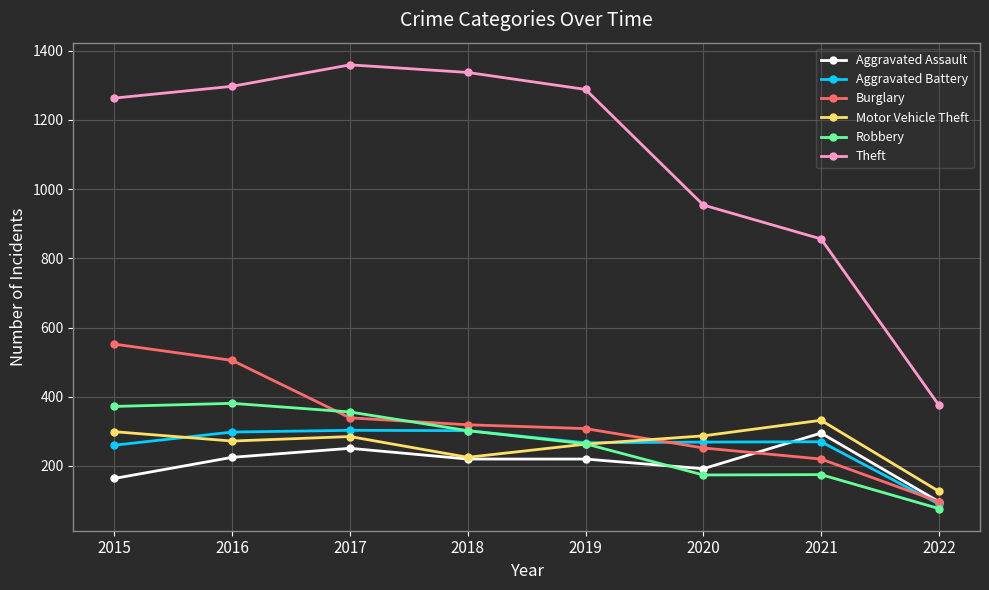

What is the approximate value of Robbery at 2015?

372